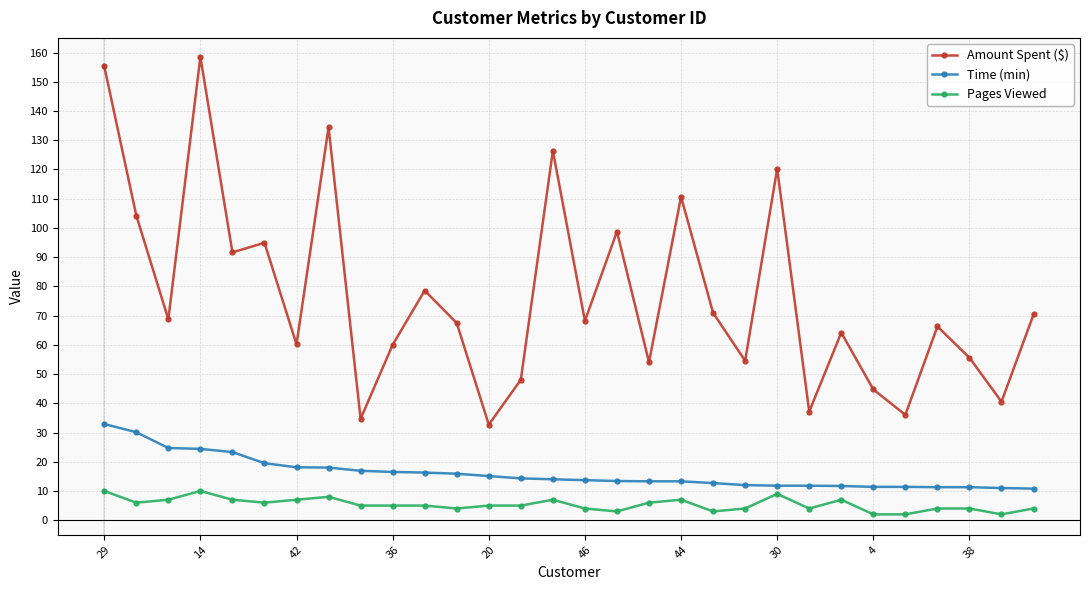

What is the difference between the maximum and second lowest values in the Amount Spent ($) series?

123.8